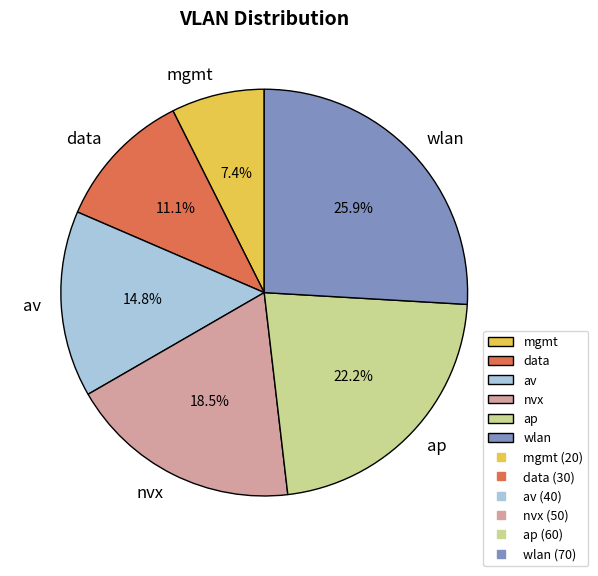

The data slice represents 11% of the pie. True or false?

True